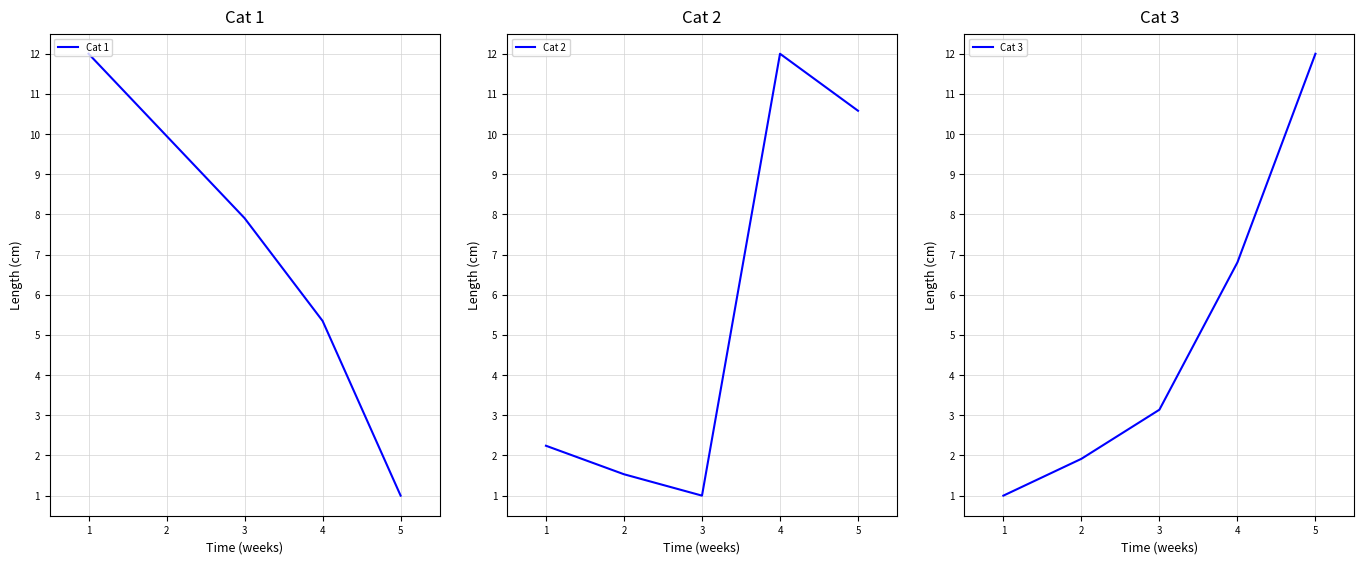

Between which two adjacent categories do Cat 3 and Cat 2 first intersect?

1 and 2